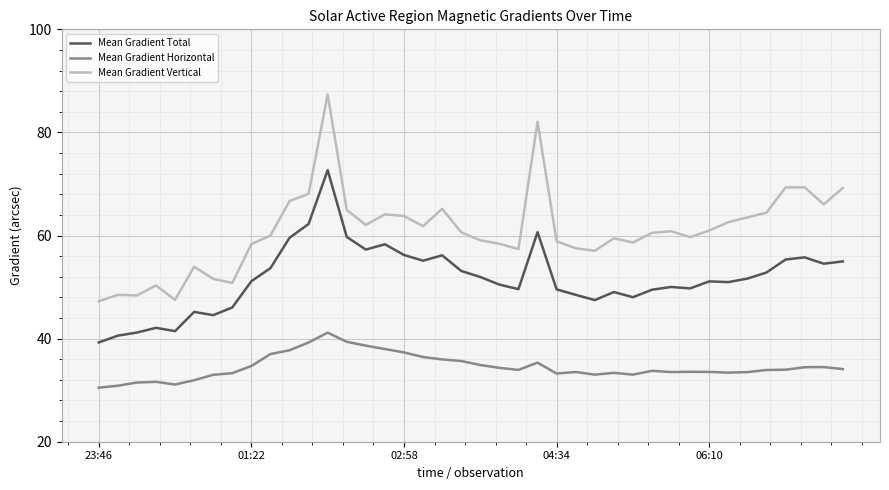

What is the average value of the Mean Gradient Total series?

51.7